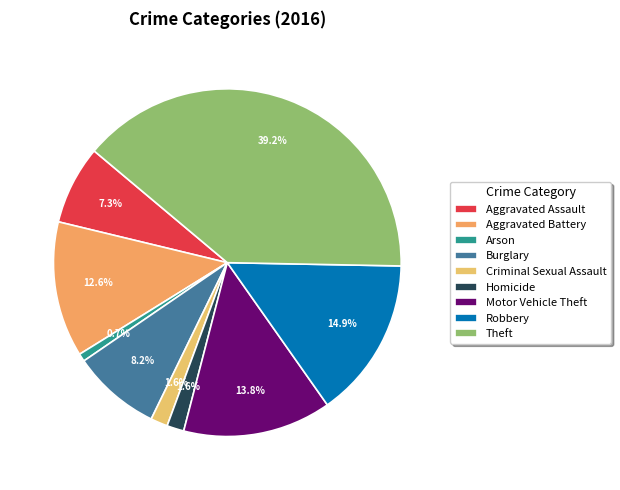

What is the change in value from Aggravated Battery to Criminal Sexual Assault?

-604